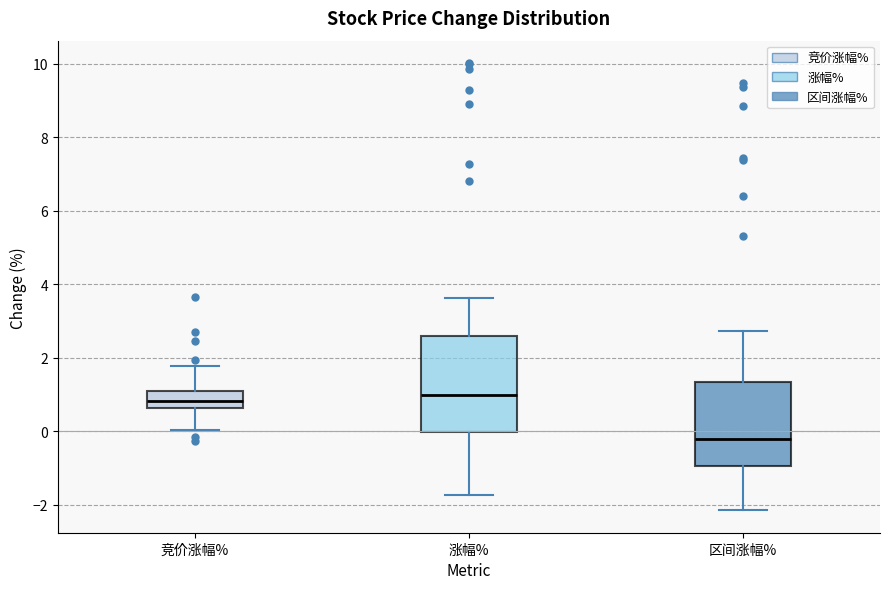

Which box is the tallest, from its lower edge to its upper edge?

涨幅%